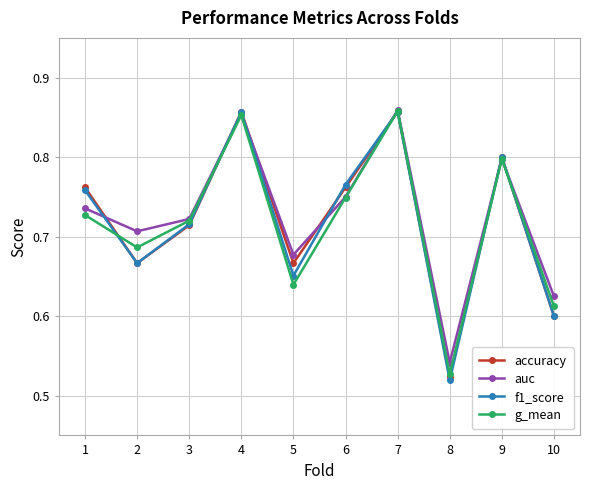

Which category has the lowest value across all series?

8